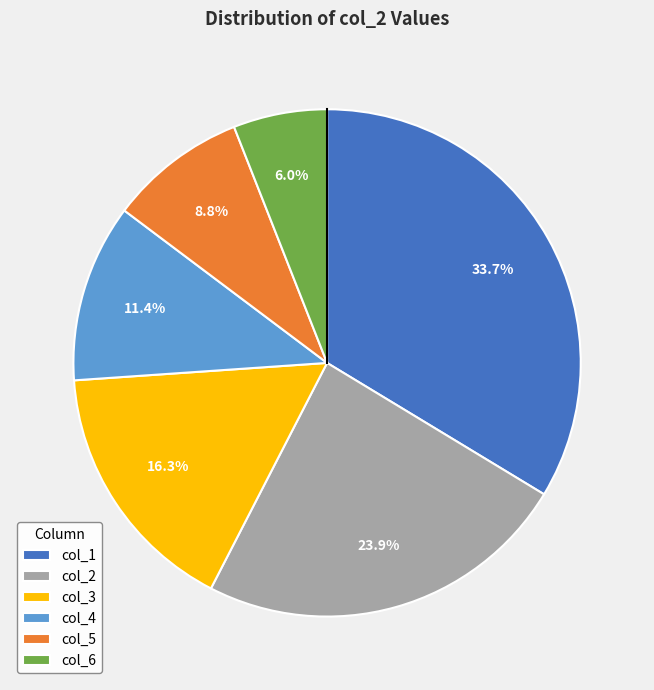

Does any single category account for the majority?

No